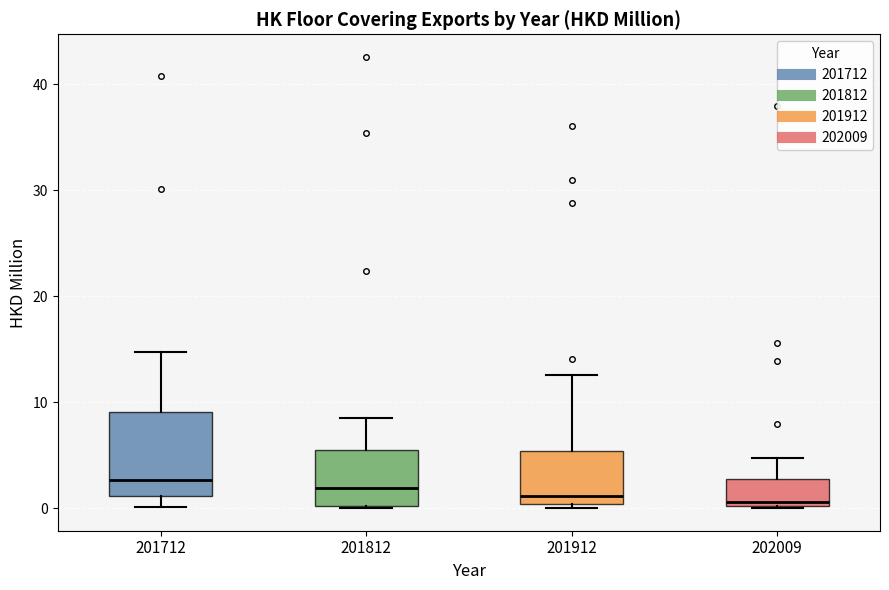

Reading left to right, transcribe this box plot: for each box, give where its median line is, the range the box spans, and where its two whiskers end, as read against the y-axis. The values are not printed on the chart, so give them approximately, as read against the axis.

201712: median 3, box 1 to 9, whiskers 0 to 15
201812: median 2, box 0 to 6, whiskers 0 to 8
201912: median 1, box 0 to 5, whiskers 0 (just below the box's lower edge) to 13
202009: median 1, box 0 to 3, whiskers 0 to 5